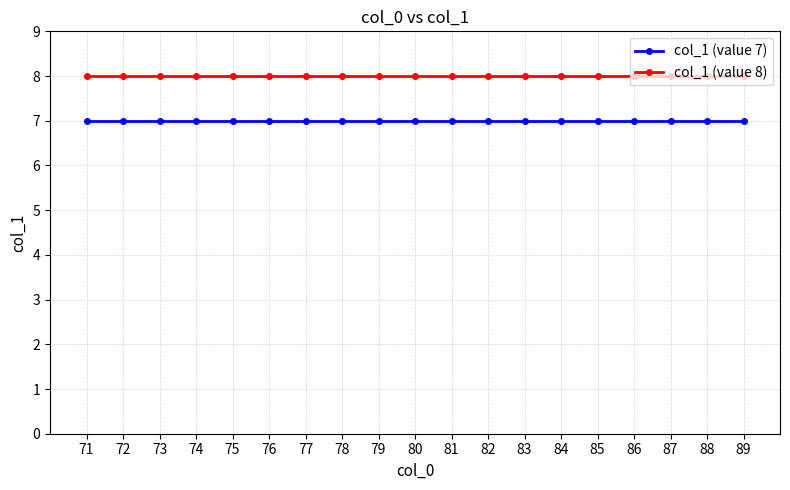

Is it true that col_1 (value 8) equals 11 at 77?

False